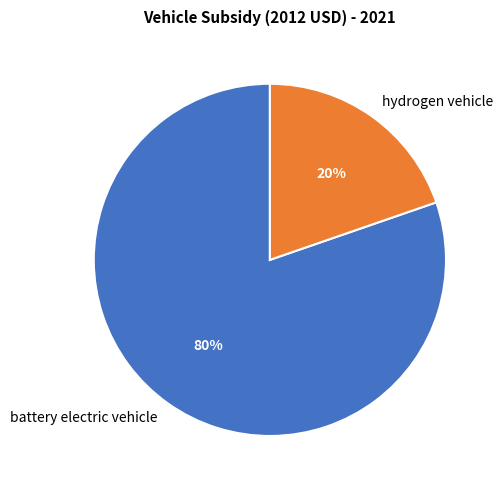

What percentage is the hydrogen vehicle slice, to the nearest percent?

20%